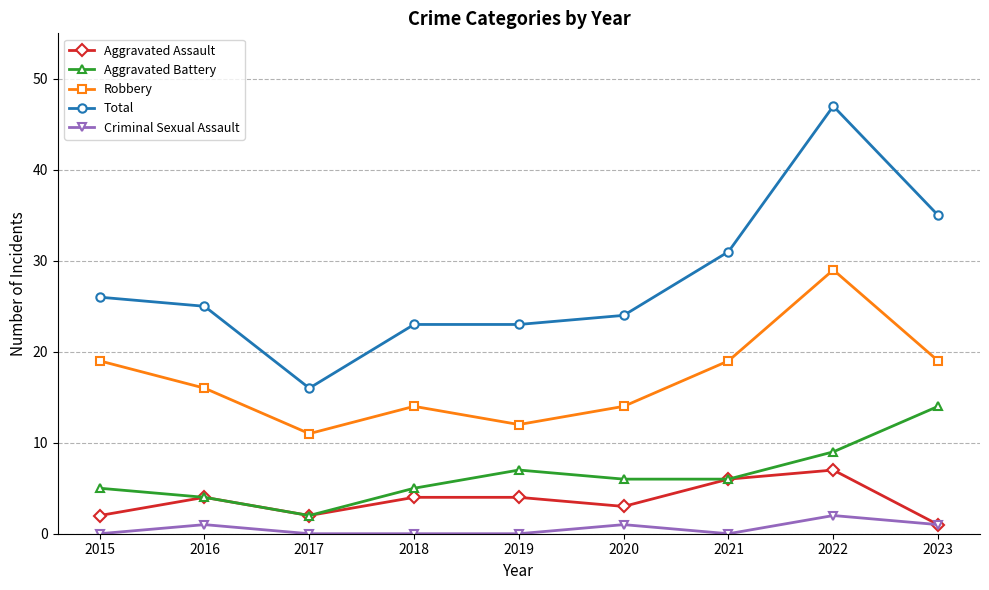

True or false: Criminal Sexual Assault has more than 2 points higher than both neighbors.

True